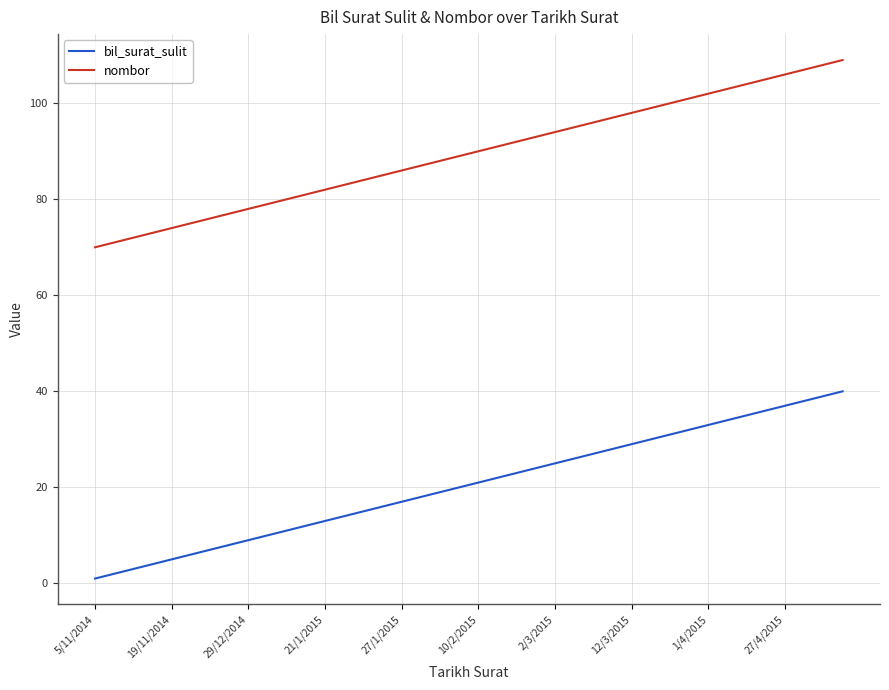

What is the difference between the maximum and minimum values in the nombor series?

39